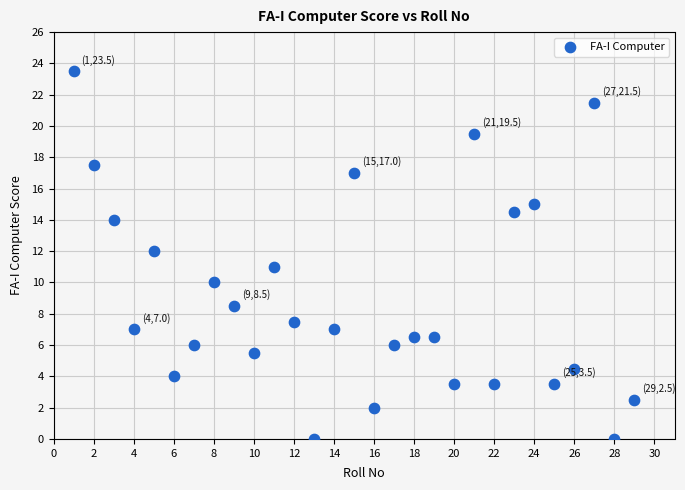

What is the range of X values (max minus min)?

28.0